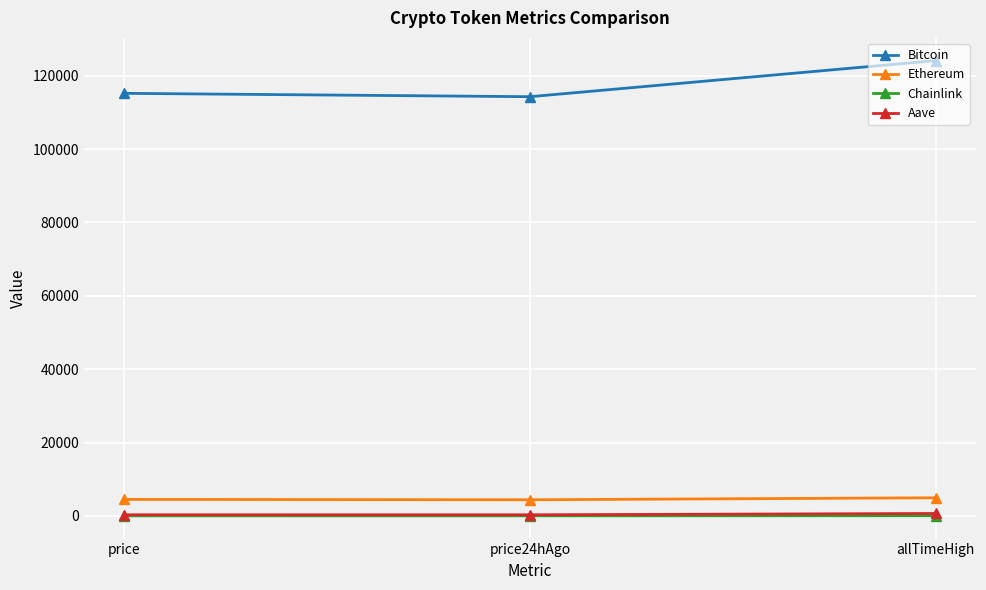

Is the value of Ethereum at allTimeHigh greater than the value of Bitcoin at price24hAgo?

No